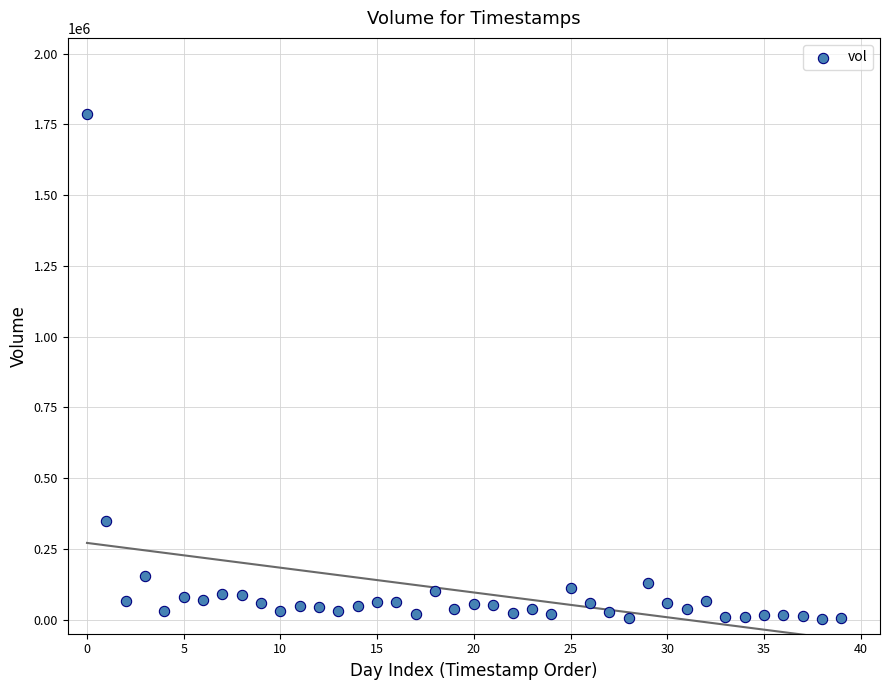

What is the range of Y values (max minus min)?

1786181